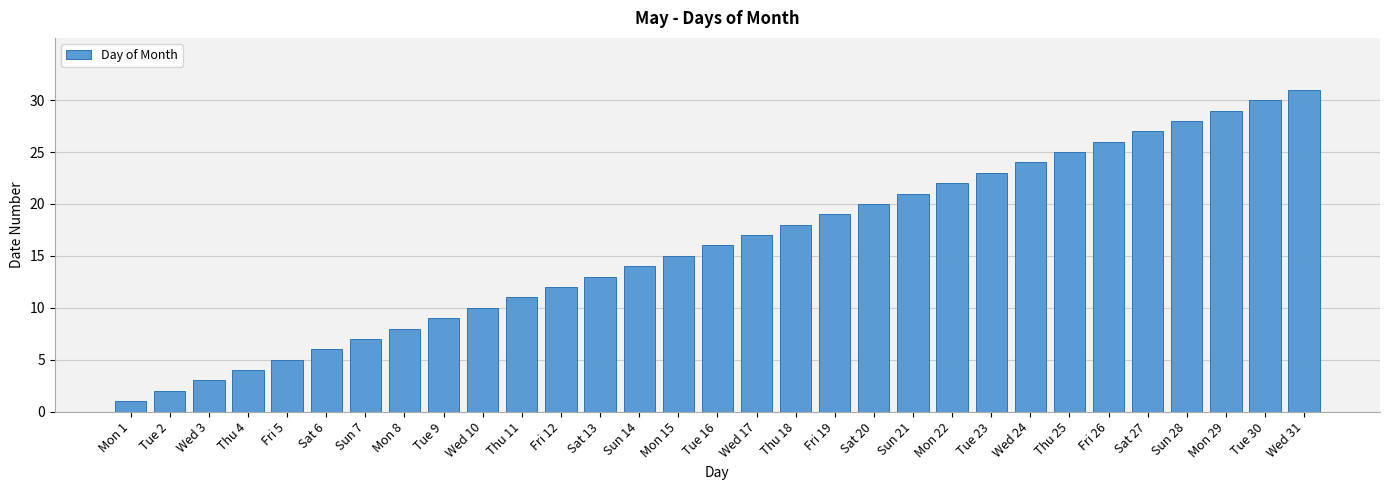

Which label corresponds to the largest value in the chart?

Wed 31